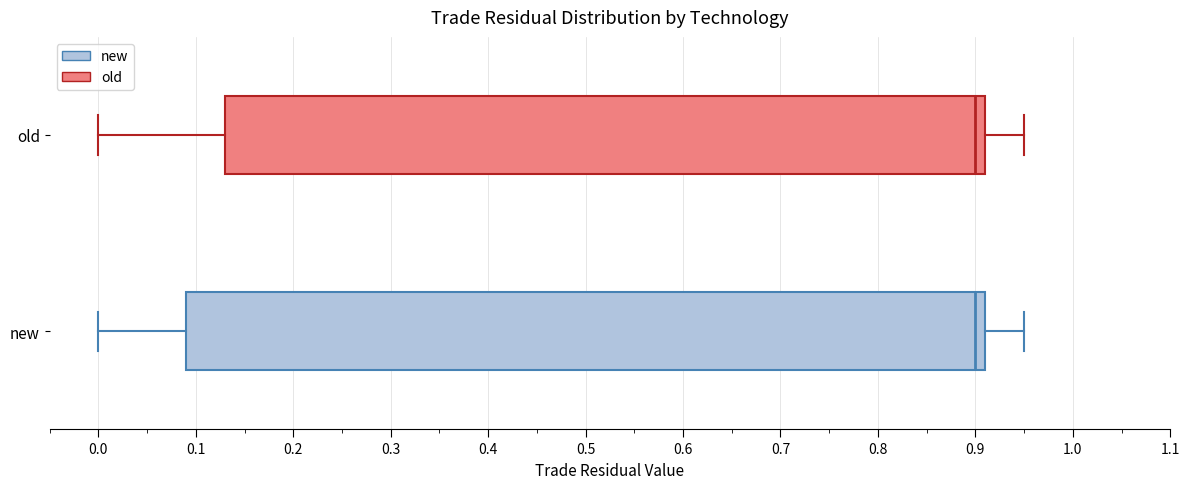

Where is the left edge of the box for old on the x-axis? The values are not printed on the chart, so give them approximately, as read against the axis.

0.13